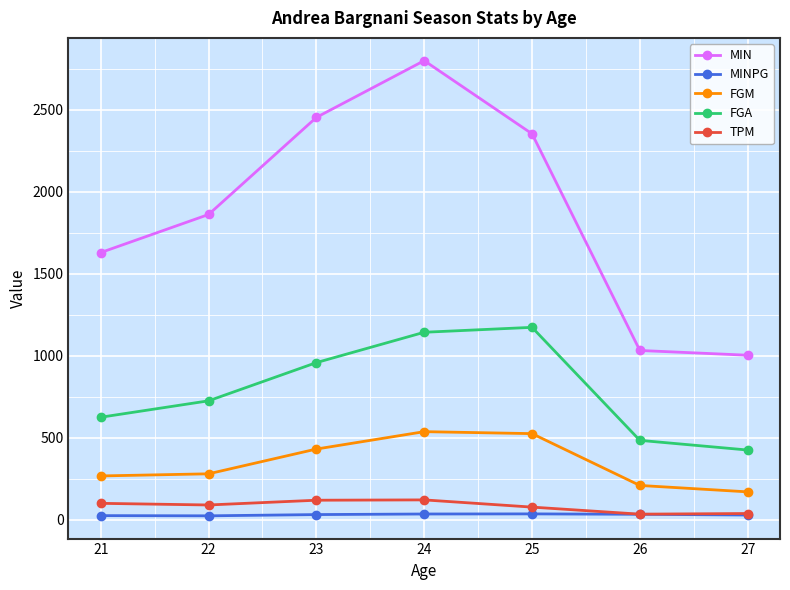

True or false: MINPG and FGM cross at least once.

False